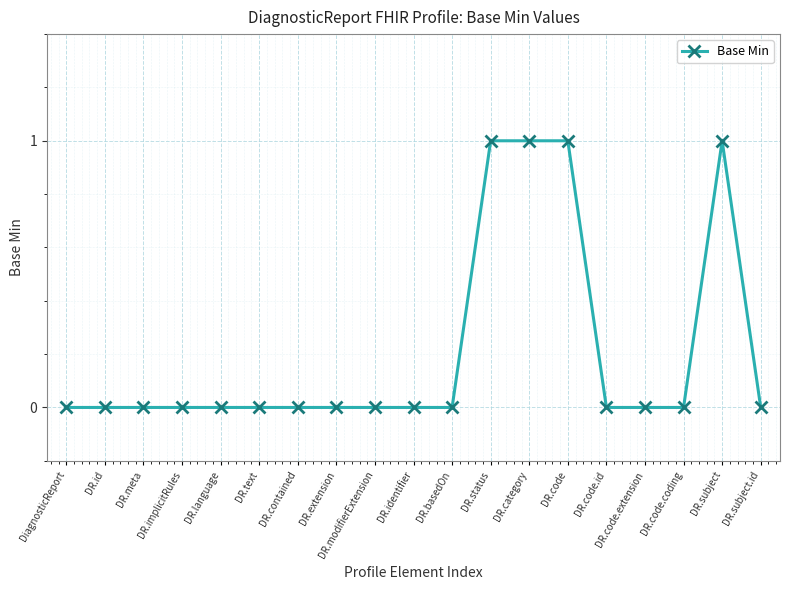

True or false: the data has more than 0 interior local peaks.

True